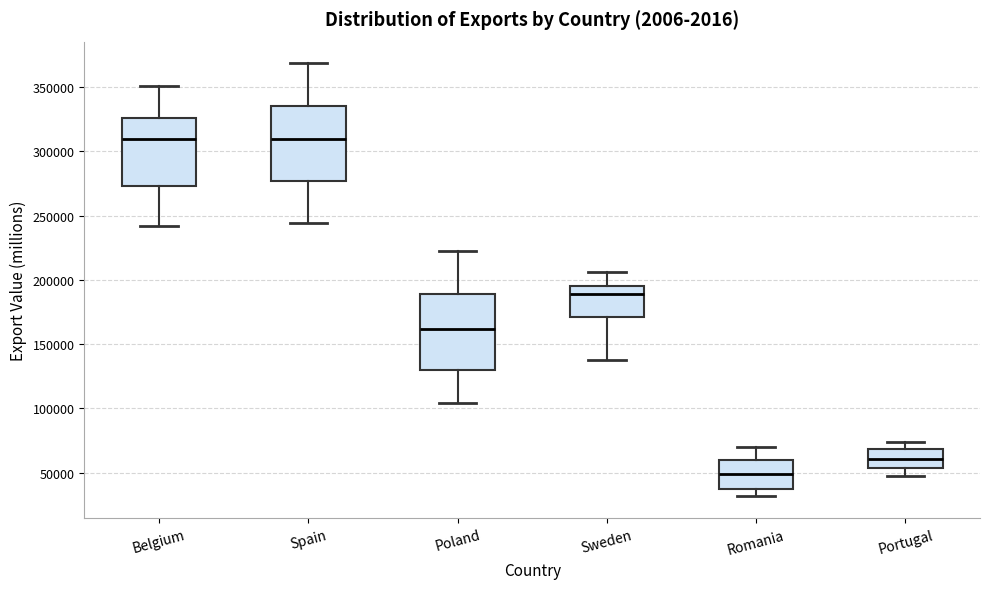

Where does the lower whisker of the box for Spain end on the y-axis? The values are not printed on the chart, so give them approximately, as read against the axis.

245000